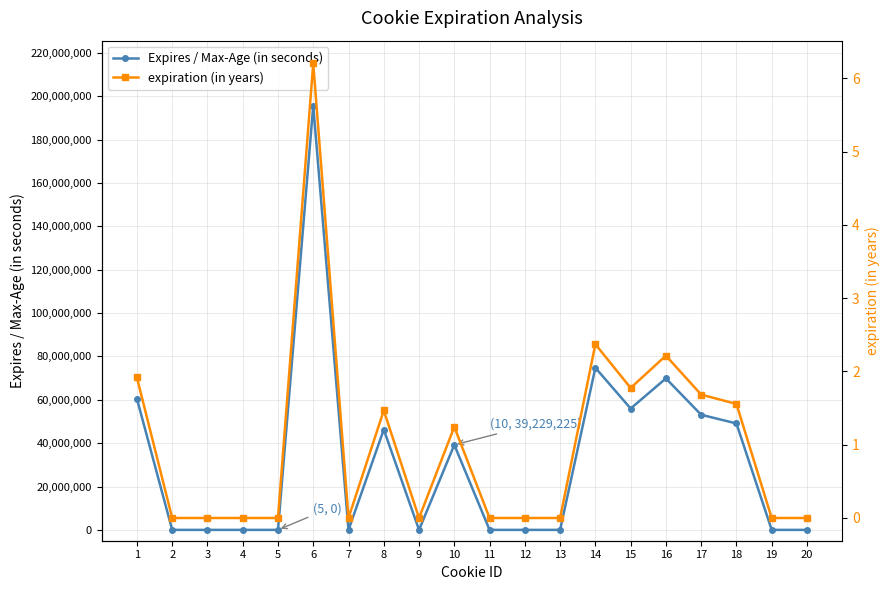

Is this an area chart (filled region under the line)?

No